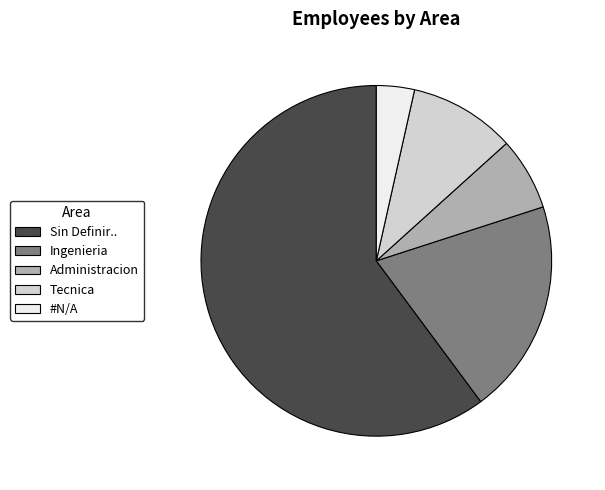

Is the sum of Tecnica and Ingenieria greater than half?

No